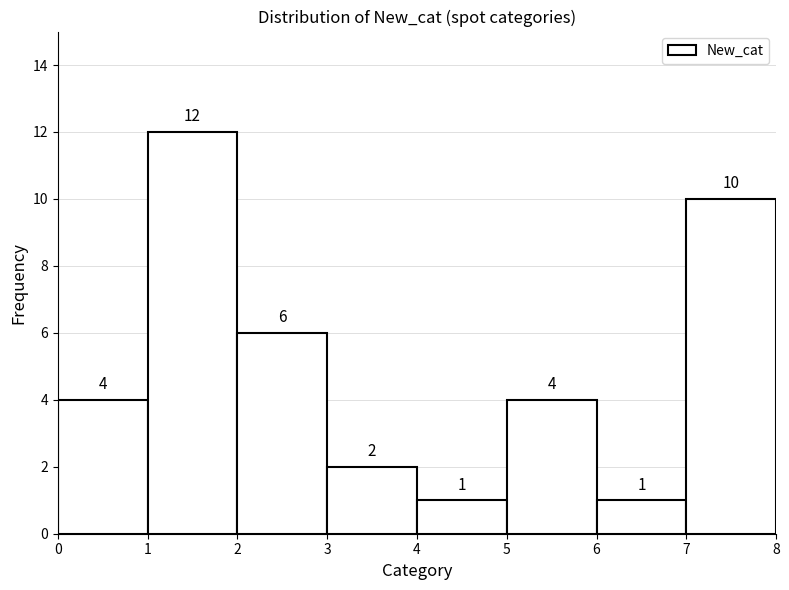

Reading left to right, transcribe this chart: for each bar, give the range it covers on the x-axis and its height.

0 to 1: 4
1 to 2: 12
2 to 3: 6
3 to 4: 2
4 to 5: 1
5 to 6: 4
6 to 7: 1
7 to 8: 10